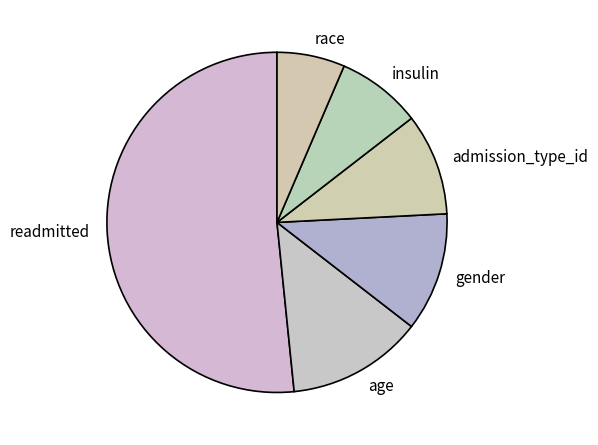

Is the sum of insulin and admission_type_id greater than half?

No